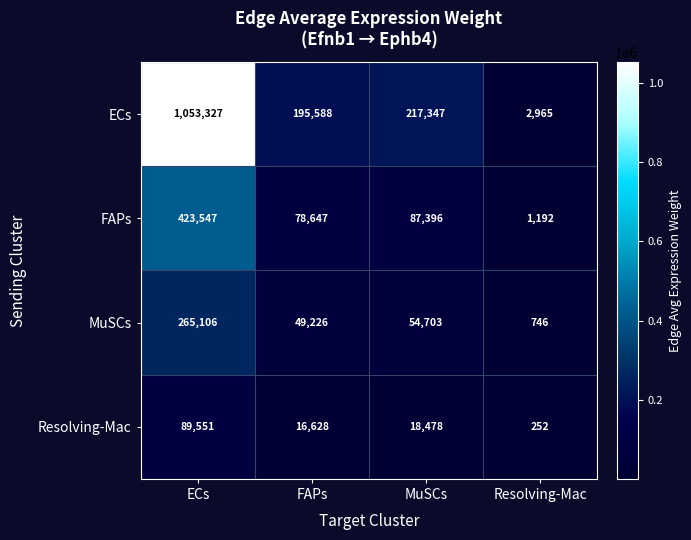

Where does the Resolving-Mac series first go above 18478?

ECs